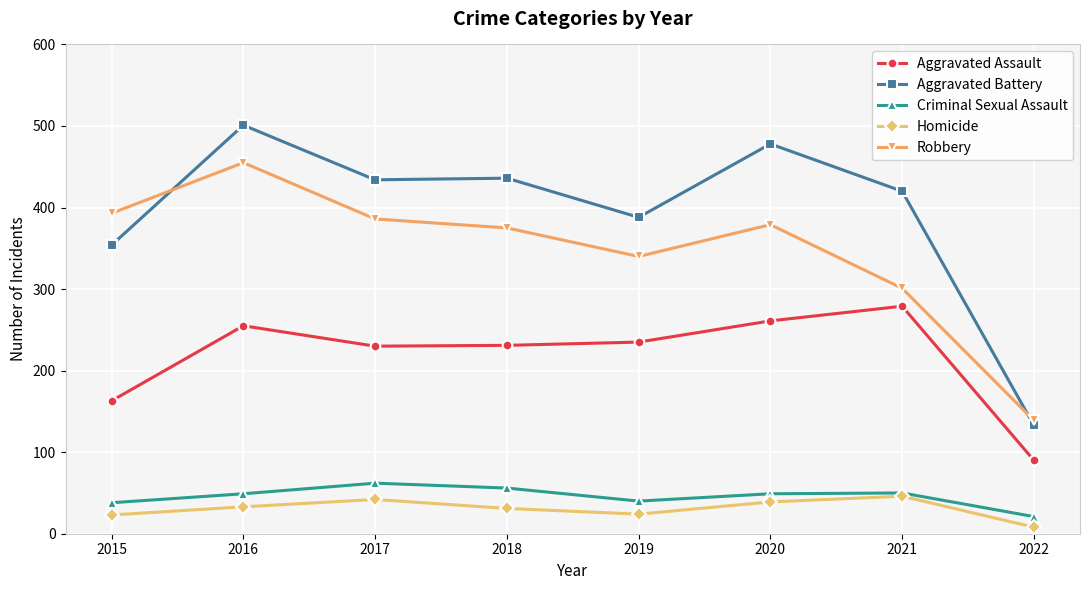

True or false: Aggravated Battery has more than 1 interior local peaks.

True